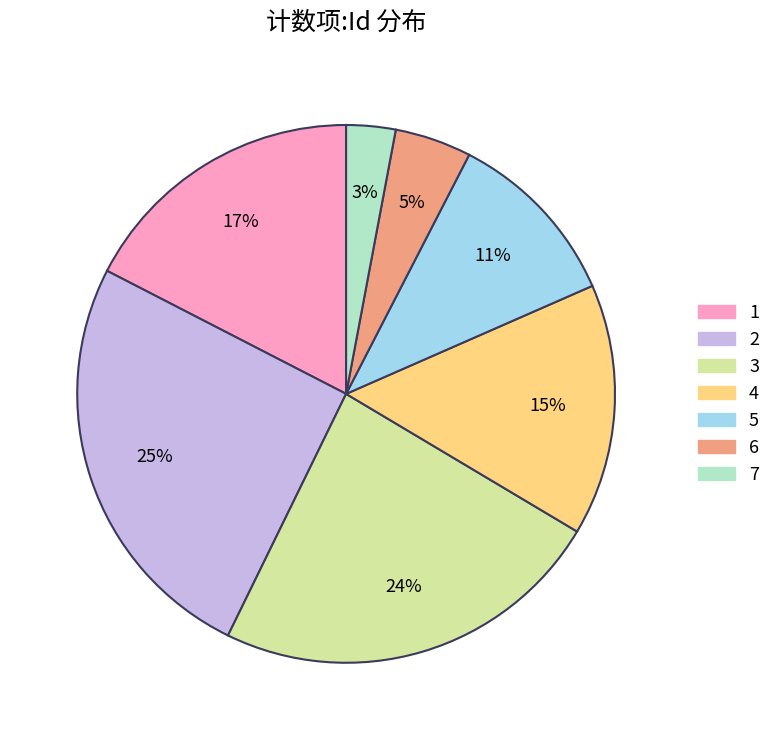

Rank the categories by value from lowest to highest.

7, 6, 5, 4, 1, 3, 2